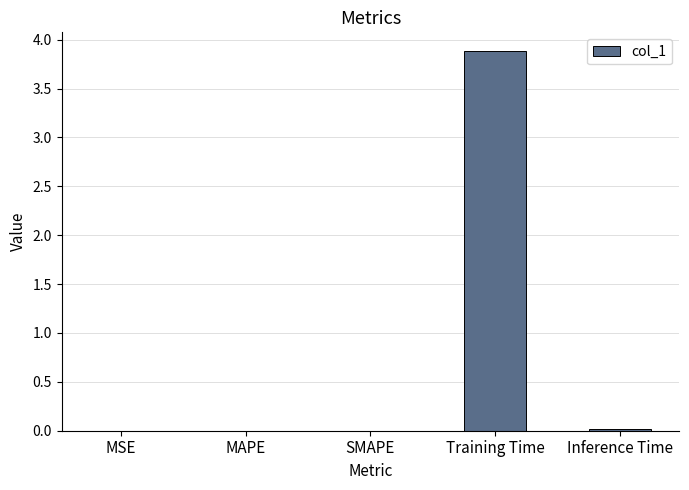

Which category has the highest value across all series?

Training Time